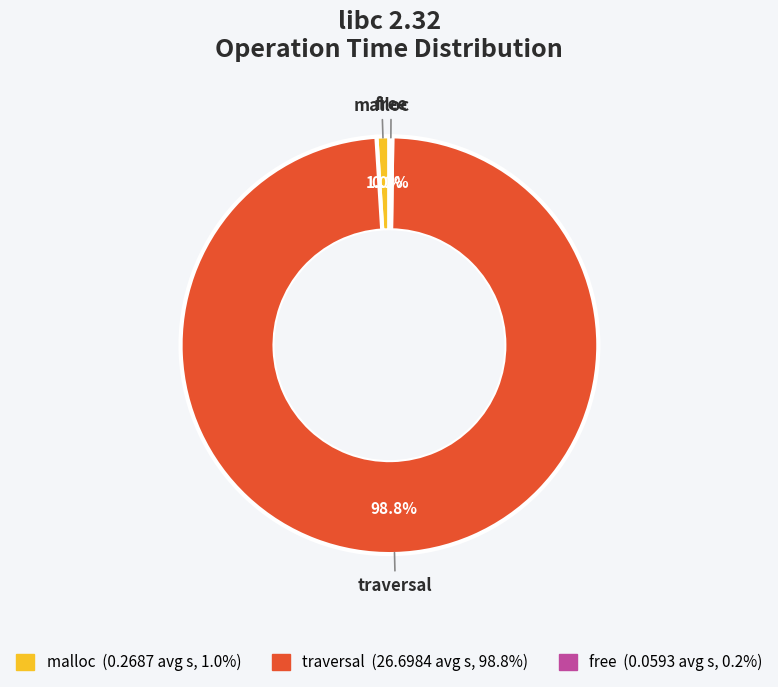

Combined, what portion of the pie is traversal and malloc?

99.8%